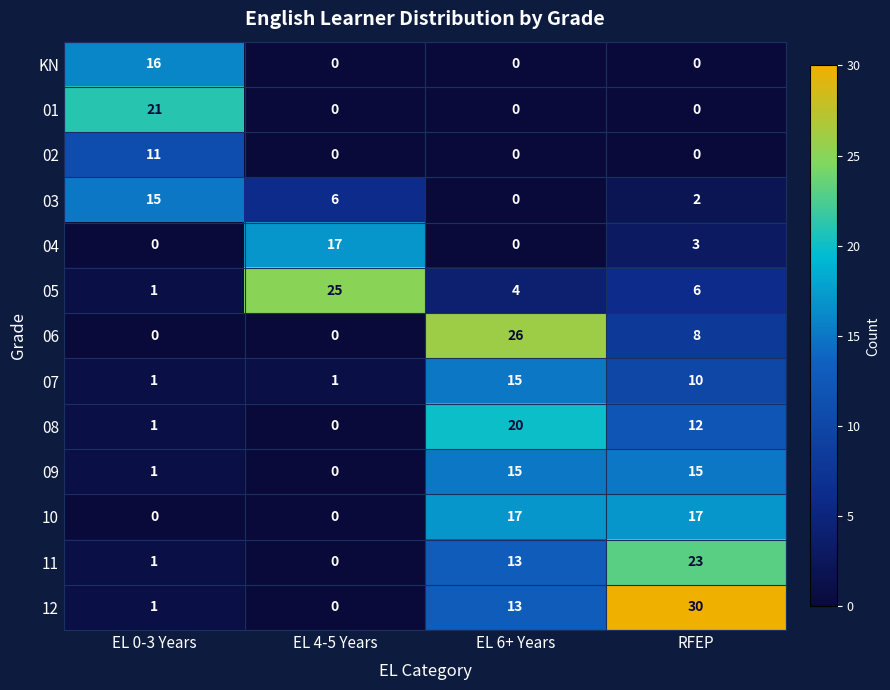

Is it true that 07 equals 0 at EL 0-3 Years?

False